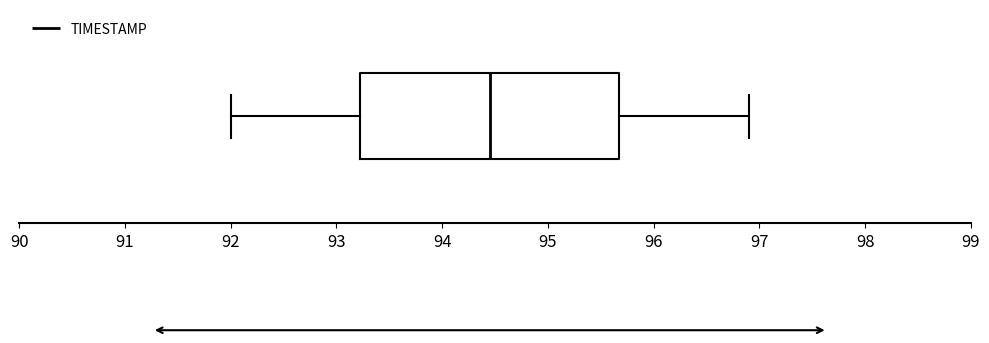

Transcribe this box plot: give where the median line is, the range the box spans, and where the two whiskers end, as read against the x-axis. The values are not printed on the chart, so give them approximately, as read against the axis.

median 94.5, box 93.2 to 95.7, whiskers 92.0 to 96.9